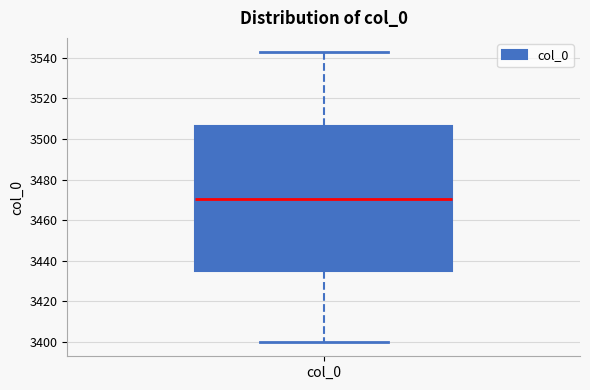

Where is the upper edge of the box for col_0 on the y-axis? The values are not printed on the chart, so give them approximately, as read against the axis.

3506